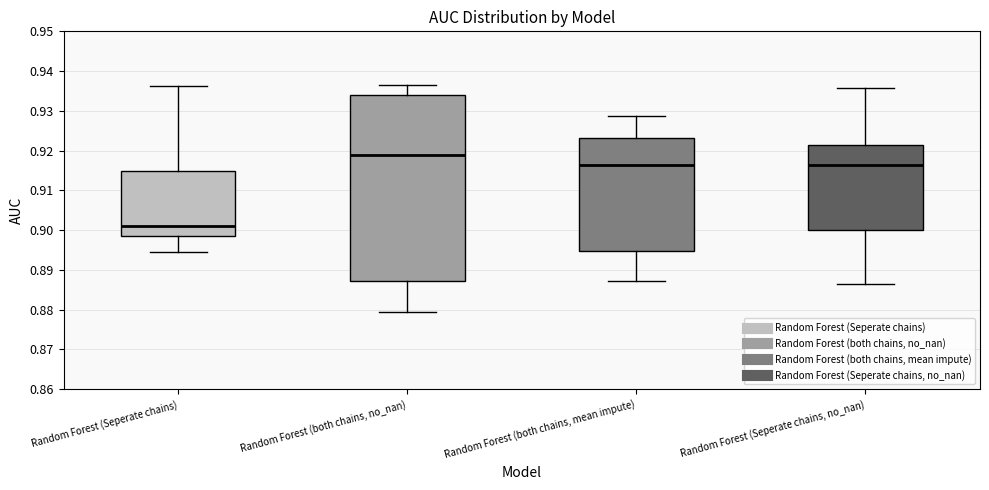

Reading left to right, transcribe this box plot: for each box, give where its median line is, the range the box spans, and where its two whiskers end, as read against the y-axis. The values are not printed on the chart, so give them approximately, as read against the axis.

Random Forest (Seperate chains): median 0.901, box 0.898 to 0.915, whiskers 0.894 to 0.936
Random Forest (both chains, no_nan): median 0.919, box 0.887 to 0.934, whiskers 0.879 to 0.937
Random Forest (both chains, mean impute): median 0.916, box 0.895 to 0.923, whiskers 0.887 to 0.929
Random Forest (Seperate chains, no_nan): median 0.916, box 0.900 to 0.921, whiskers 0.887 to 0.936